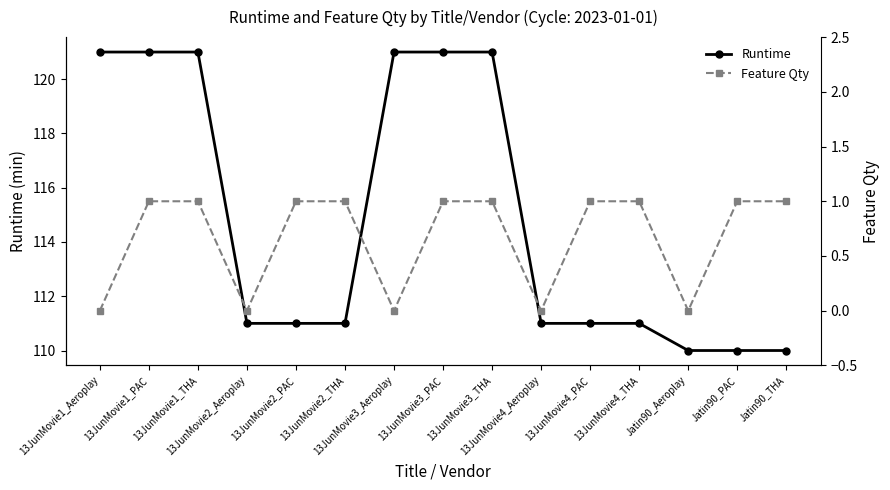

True or false: Runtime and Feature Qty cross at least once.

False